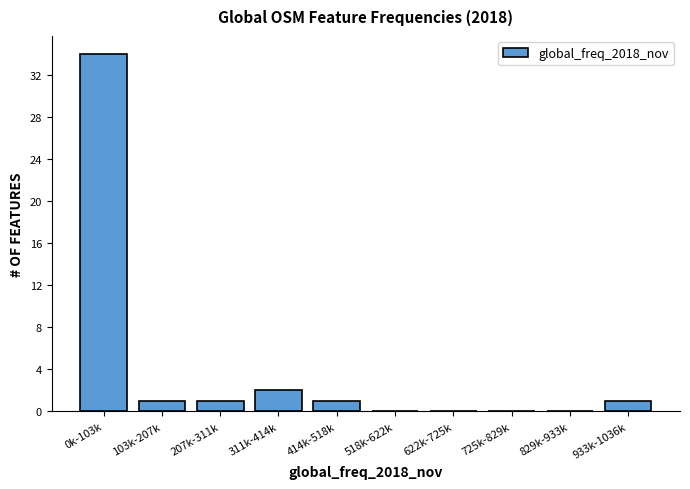

Reading right to left, transcribe all the data shown in this chart.

933k-1036k=1	829k-933k=0	725k-829k=0	622k-725k=0	518k-622k=0	414k-518k=1	311k-414k=2	207k-311k=1	103k-207k=1	0k-103k=34